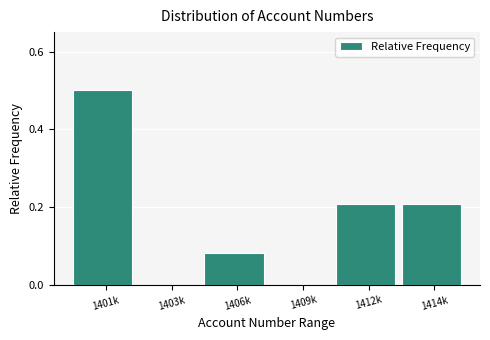

Is it true that the value at 1409k is 0.0?

True